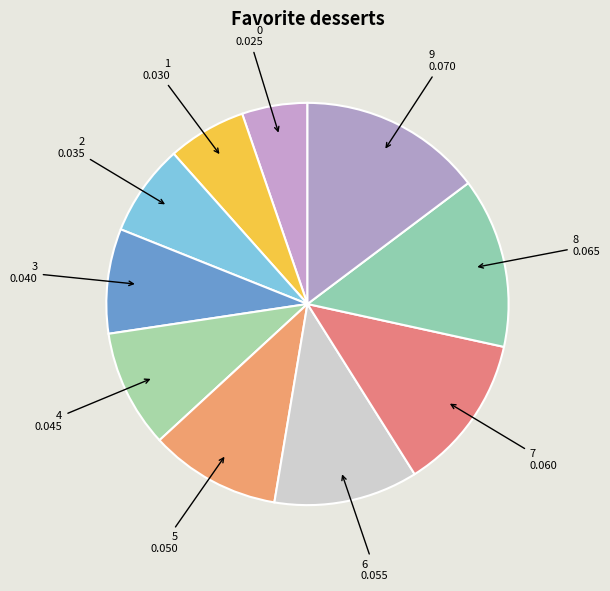

Is there any slice that represents more than half of the pie?

No